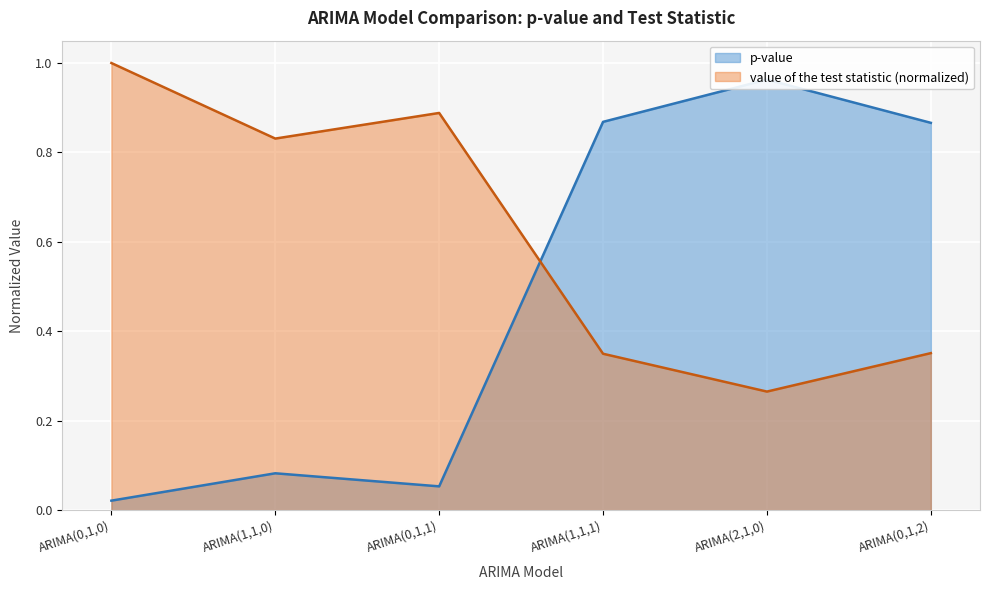

List the series in order of their overall mean, highest first.

value of the test statistic, p-value